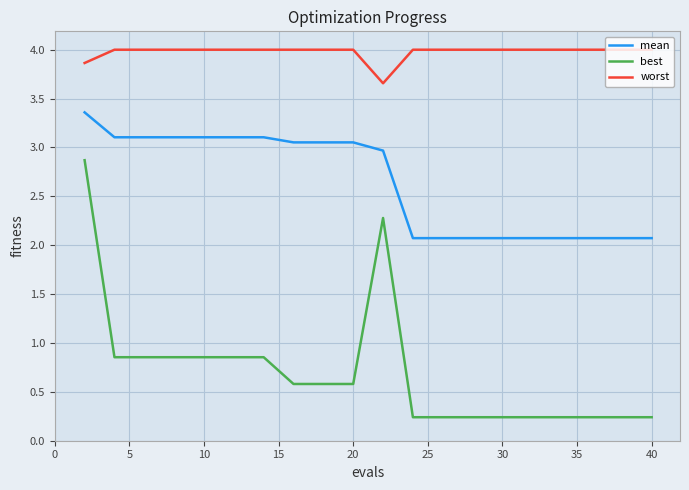

Which series has the widest spread of values?

best